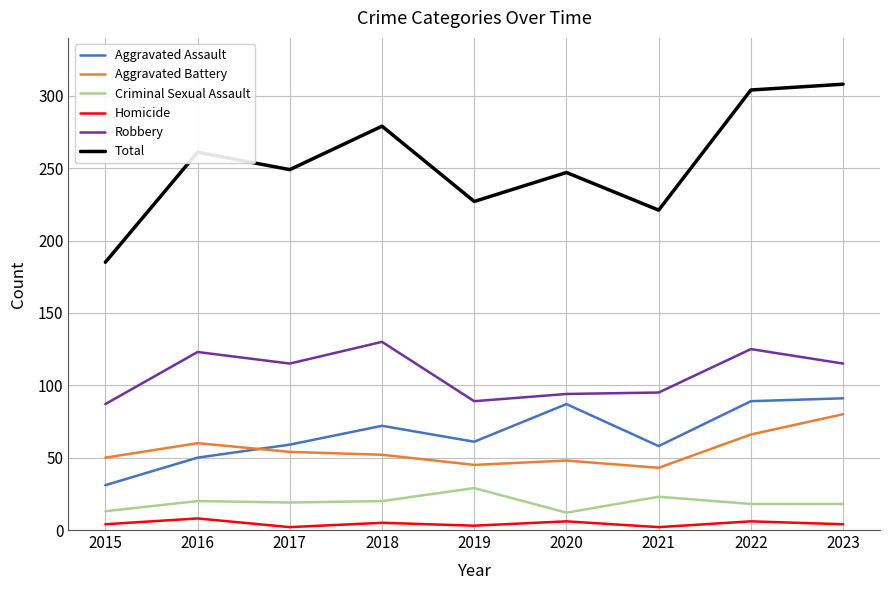

Where is the first local minimum for Homicide?

2017